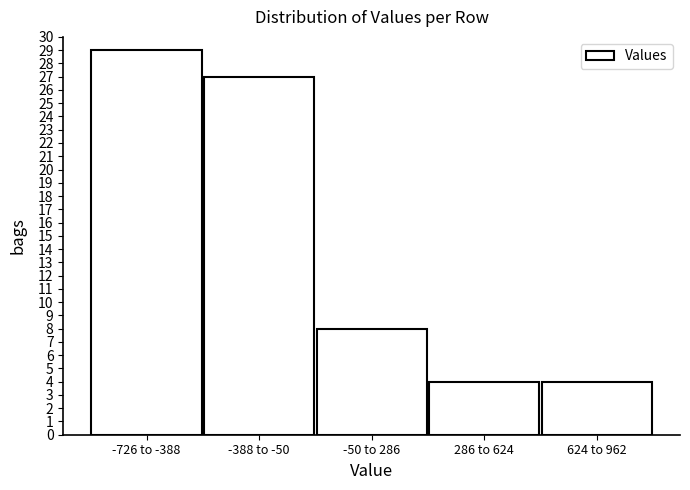

Reading left to right, list all the values displayed in this chart.

29	27	8	4	4